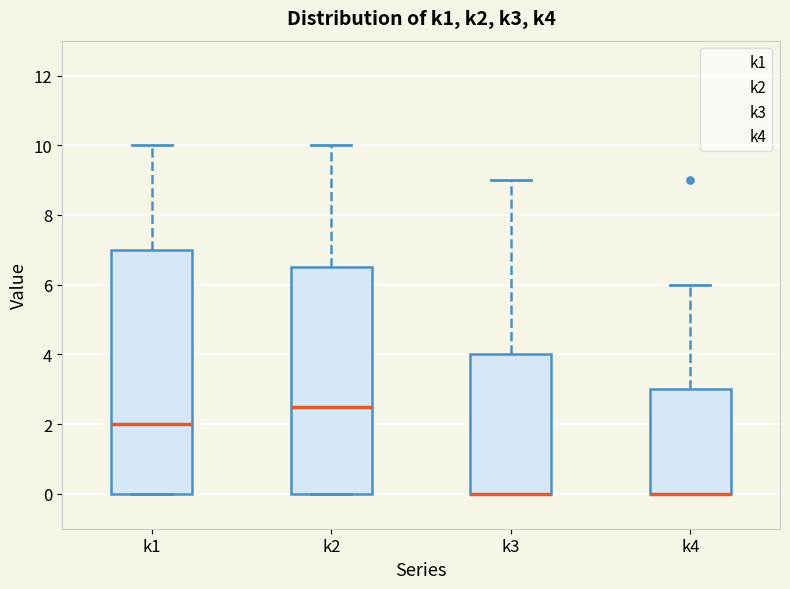

Where is the upper edge of the box for k4 on the y-axis? The values are not printed on the chart, so give them approximately, as read against the axis.

3.0